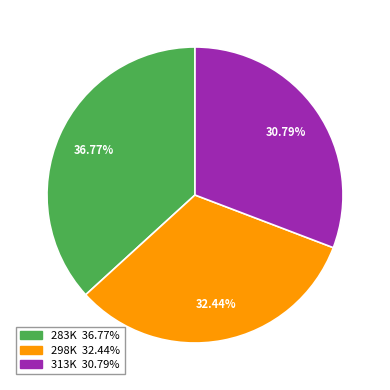

Does 283K account for over 50% of the chart?

No